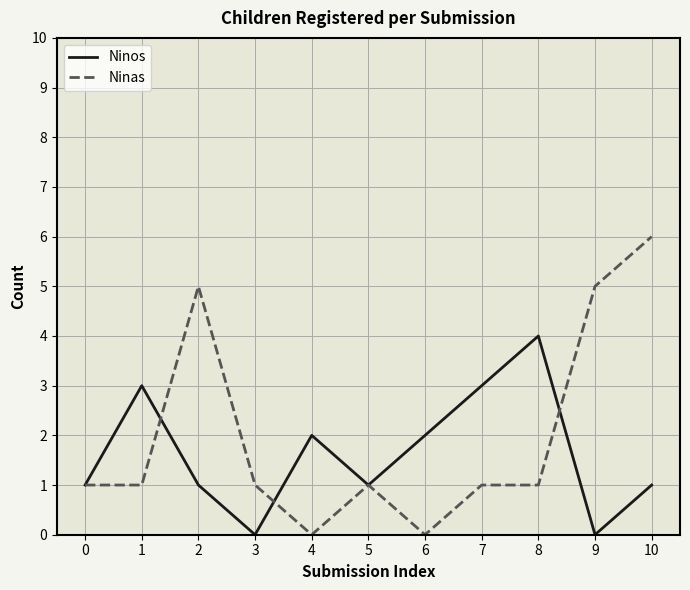

How many series are shown in this chart?

2